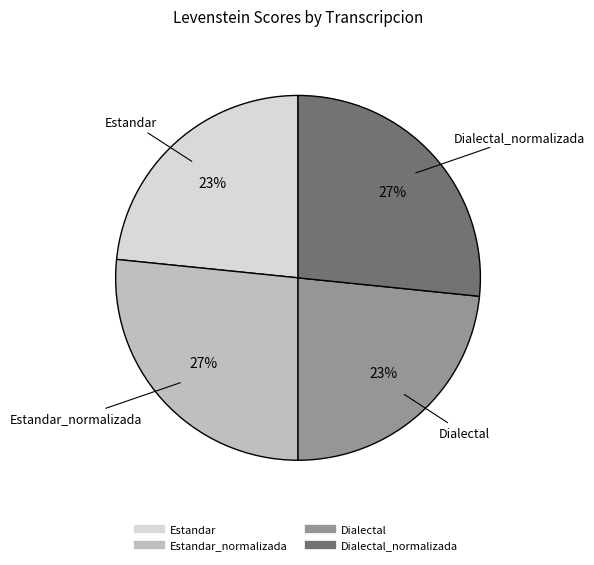

Does any single category account for the majority?

No